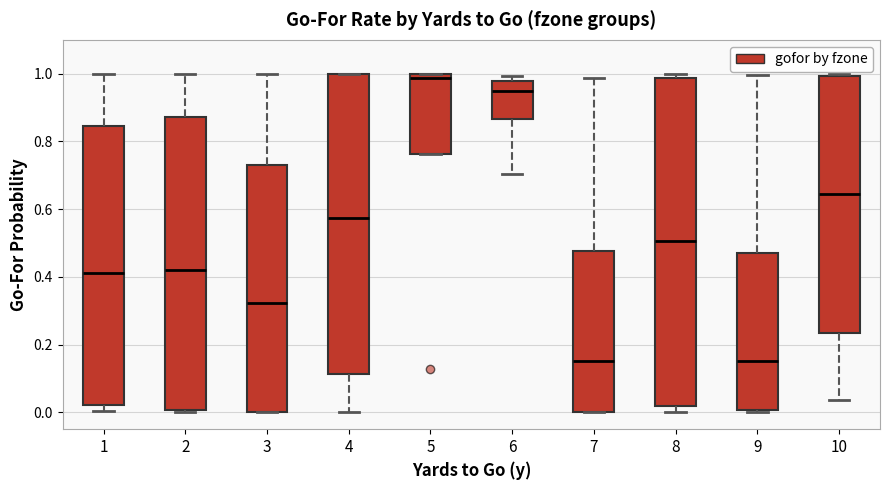

Comparing the boxes themselves (not the whiskers), which one is the tallest?

8